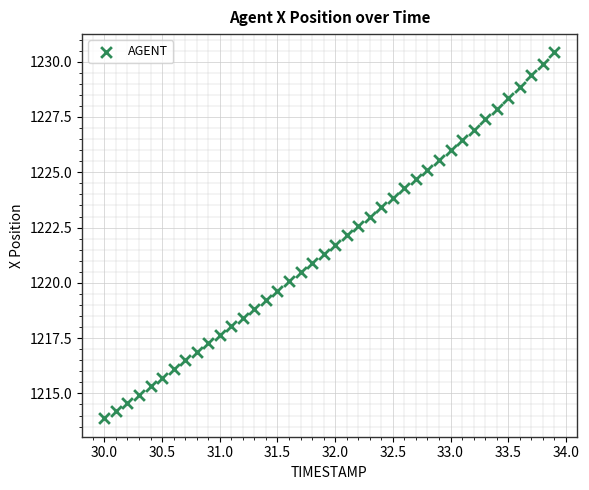

What is the range of X values (max minus min)?

3.9